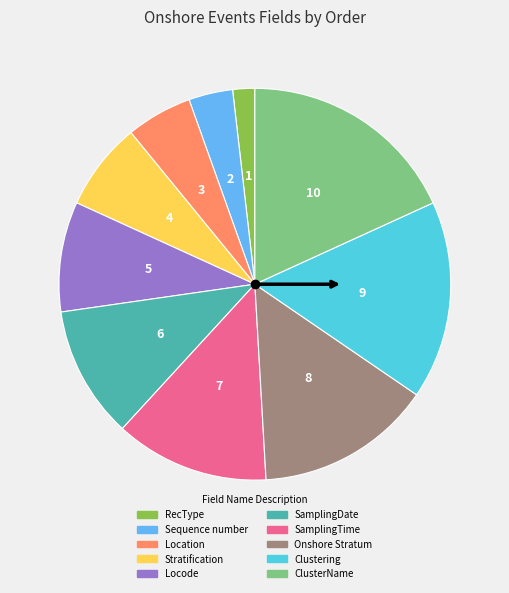

What is the ratio of the value at Sequence number to the value at RecType?

2.0